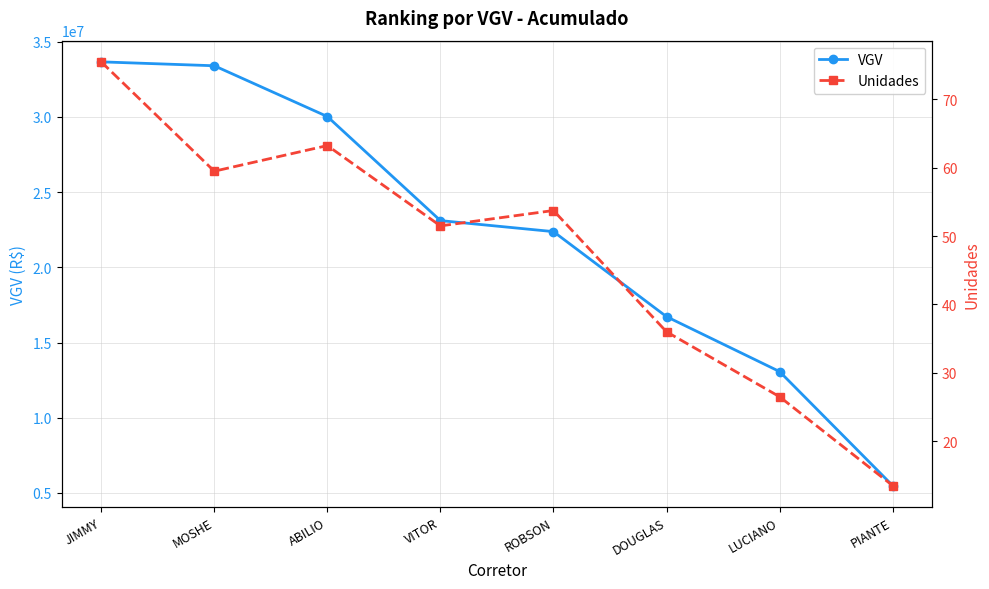

Rank the series at PIANTE from highest to lowest value.

VGV, Unidades